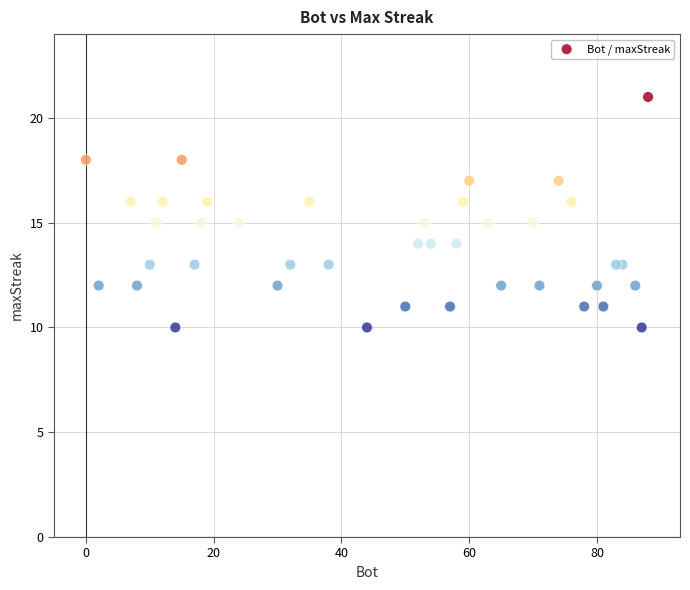

What is the range of Y values (max minus min)?

11